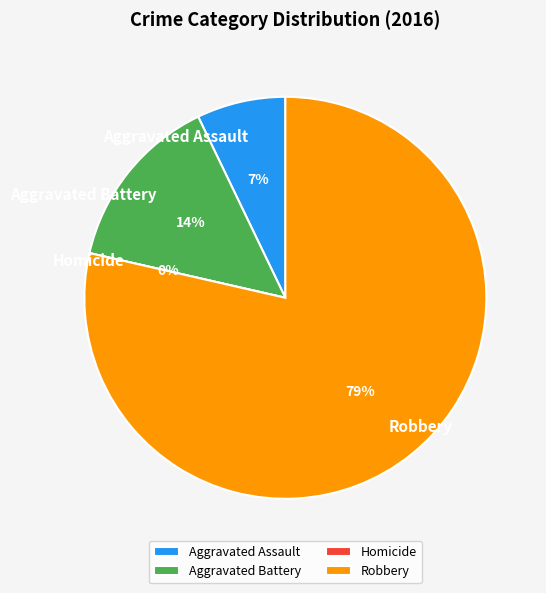

What is the change in value from Aggravated Assault to Aggravated Battery?

+1